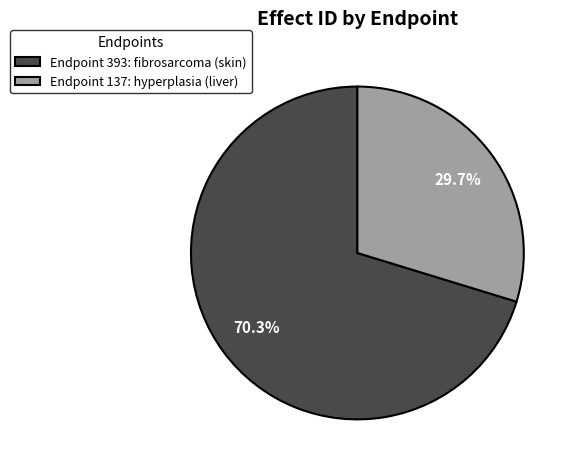

How many segments does this pie chart have?

2